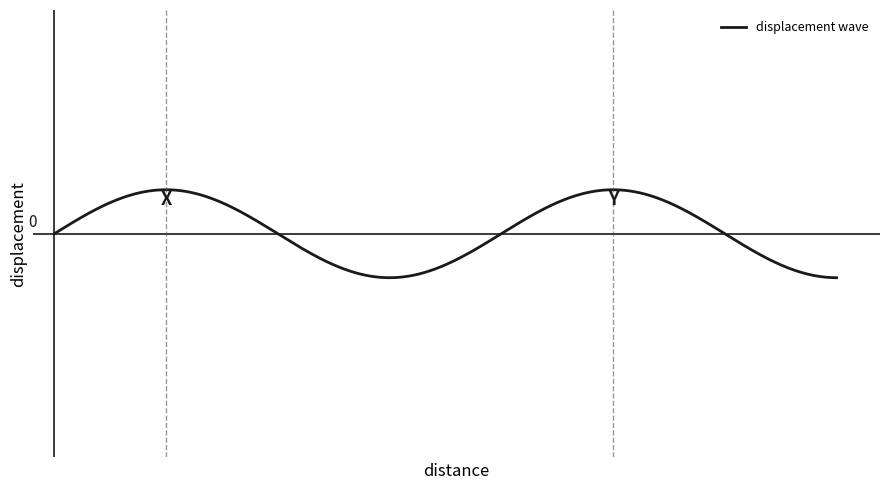

Does the chart have visible grid lines?

No